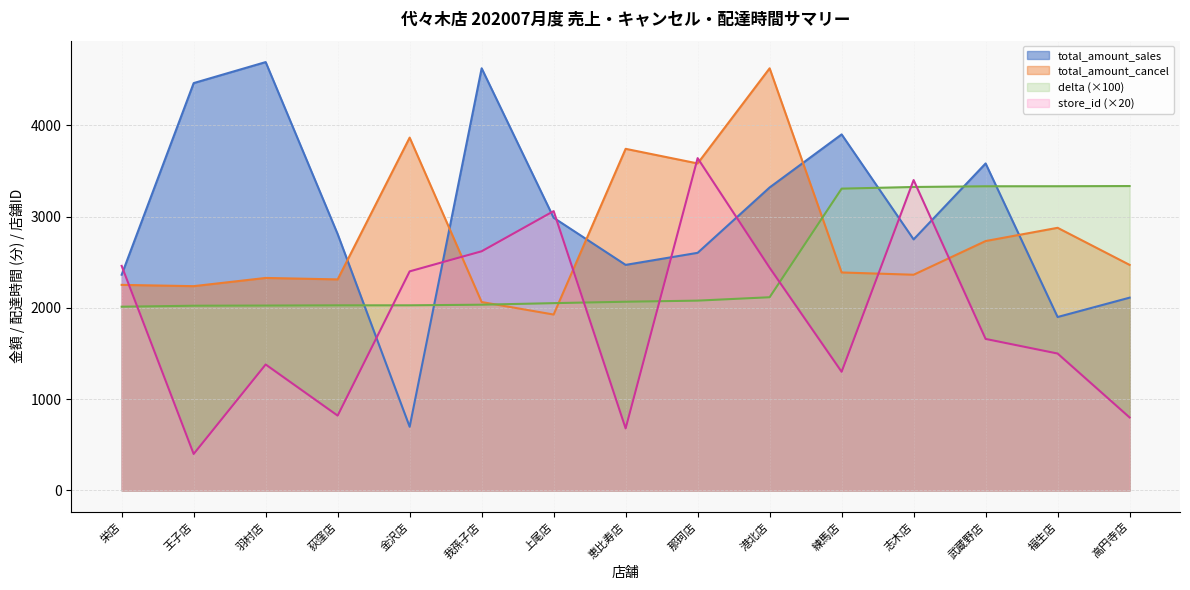

What is the spread (max minus min) of values at 福生店?

1832.4